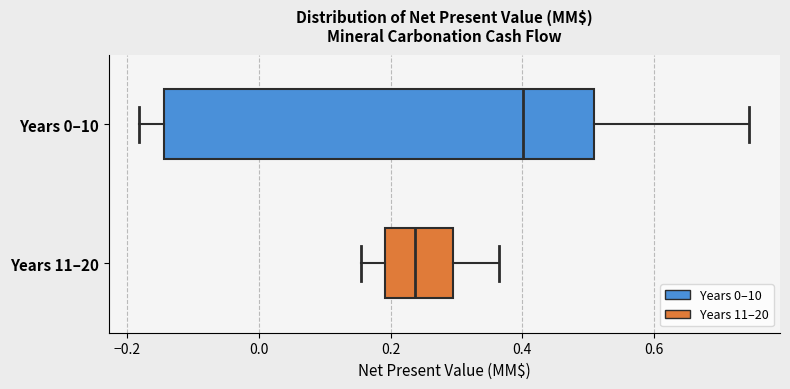

Comparing the boxes themselves (not the whiskers), which one is the widest?

Years 0–10